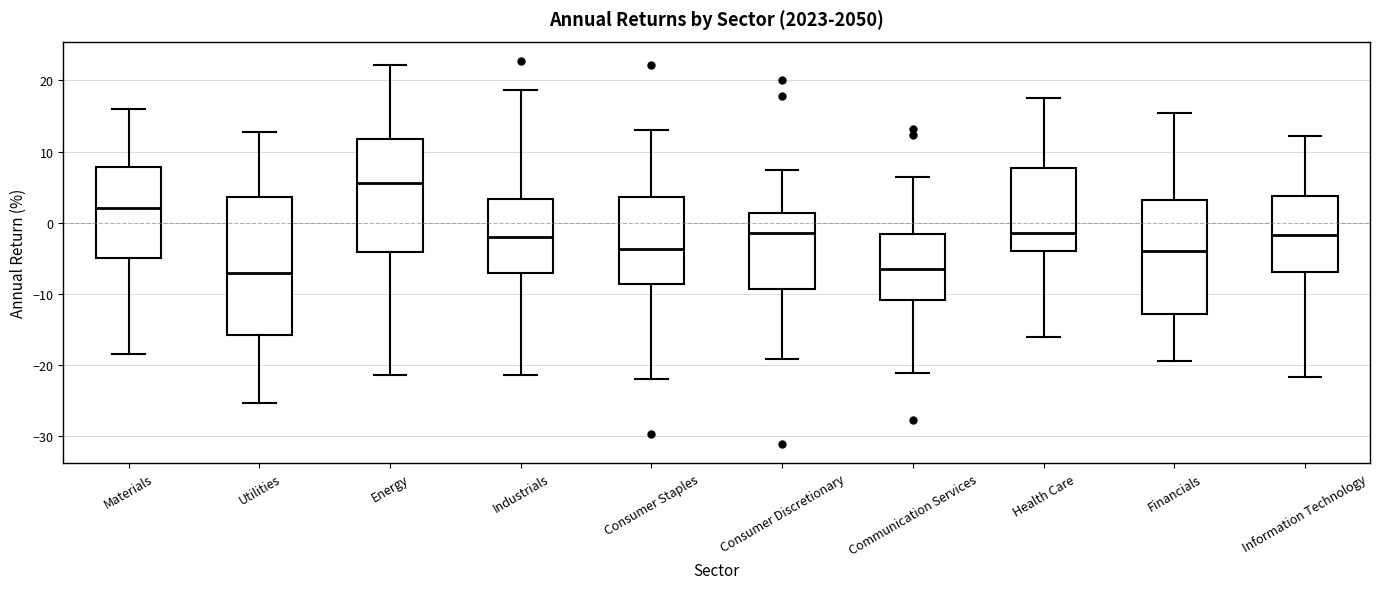

Reading left to right, read every box against the y-axis: the position of its median line, the range the box covers, and the ends of its whiskers. The values are not printed on the chart, so give them approximately, as read against the axis.

Materials: median 2, box -5 to 8, whiskers -19 to 16
Utilities: median -7, box -16 to 4, whiskers -25 to 13
Energy: median 6, box -4 to 12, whiskers -21 to 22
Industrials: median -2, box -7 to 3, whiskers -21 to 19
Consumer Staples: median -4, box -9 to 4, whiskers -22 to 13
Consumer Discretionary: median -1, box -9 to 1, whiskers -19 to 7
Communication Services: median -7, box -11 to -2, whiskers -21 to 6
Health Care: median -1, box -4 to 8, whiskers -16 to 17
Financials: median -4, box -13 to 3, whiskers -19 to 15
Information Technology: median -2, box -7 to 4, whiskers -22 to 12